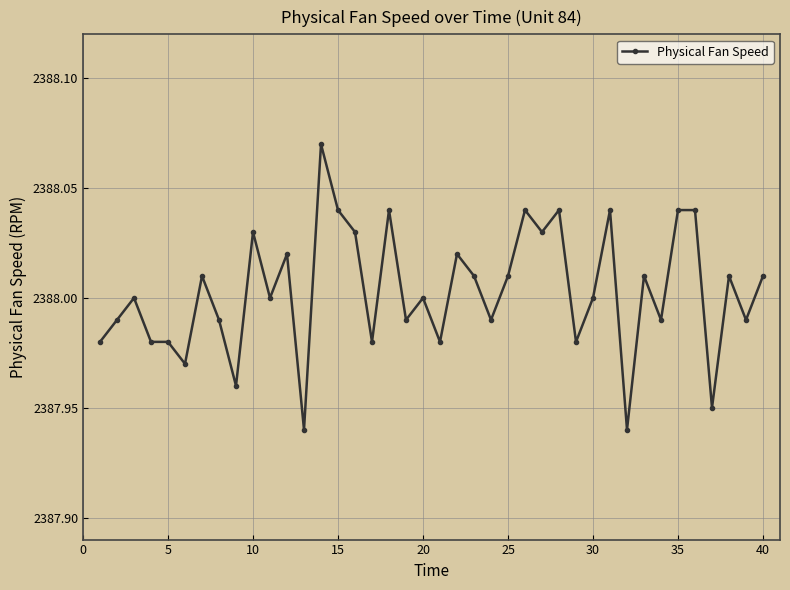

True or false: there are more than 1 points higher than both neighbors.

True